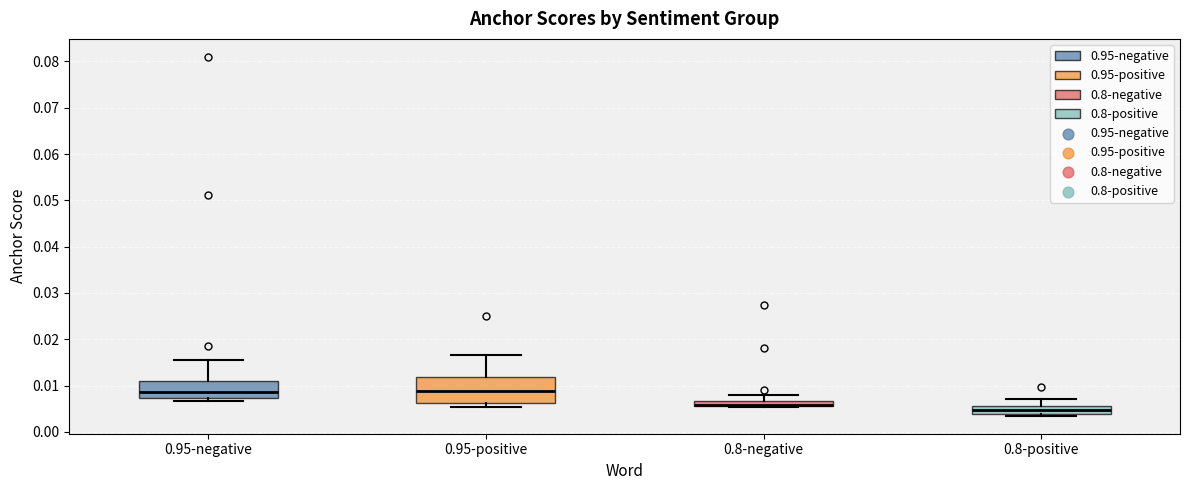

Where is the lower edge of the box for 0.95-positive on the y-axis? The values are not printed on the chart, so give them approximately, as read against the axis.

0.006